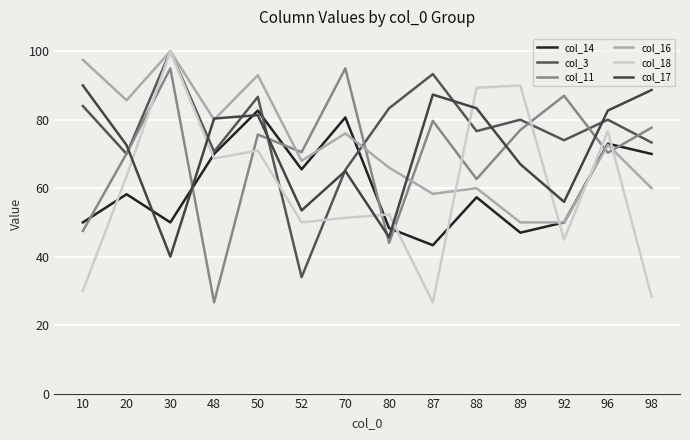

Between 50 and 70, which series saw the biggest shift?

col_3